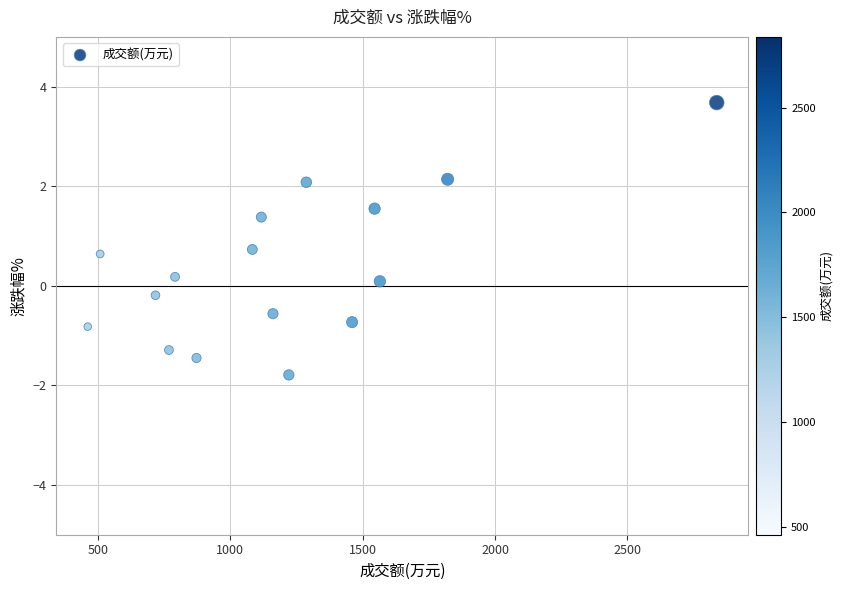

What is the range of Y values (max minus min)?

5.5